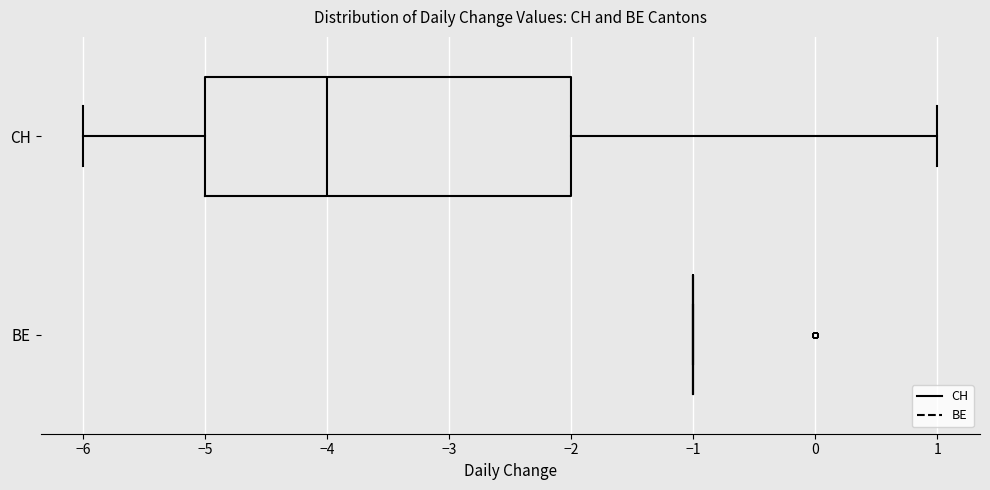

Reading bottom to top, transcribe this box plot: for each box, give where its median line is, the range the box spans, and where its two whiskers end, as read against the x-axis. The values are not printed on the chart, so give them approximately, as read against the axis.

BE: box collapsed to a line at -1, whiskers -1 to -1
CH: median -4, box -5 to -2, whiskers -6 to 1